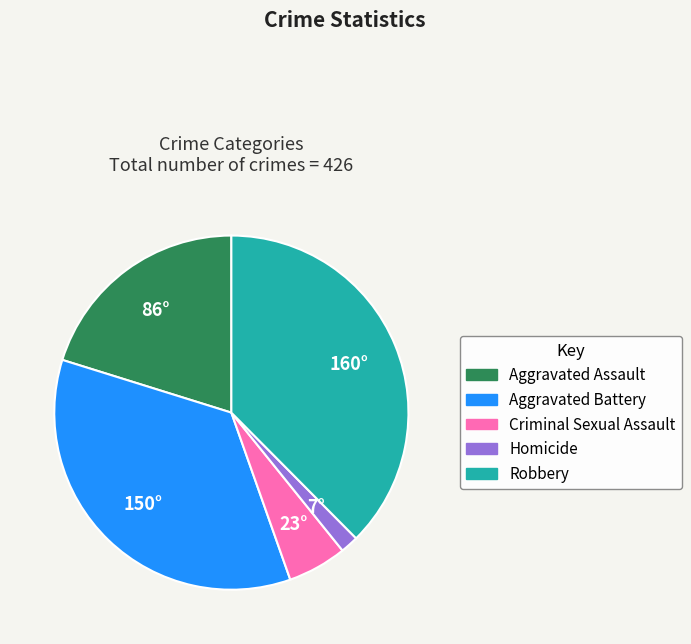

Which slice is the largest?

Robbery